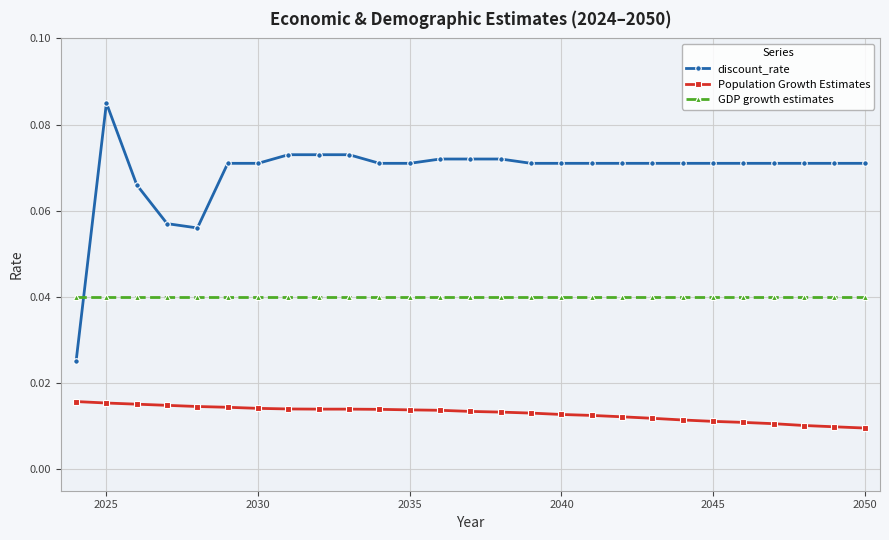

Count the number of categories in the chart.

27